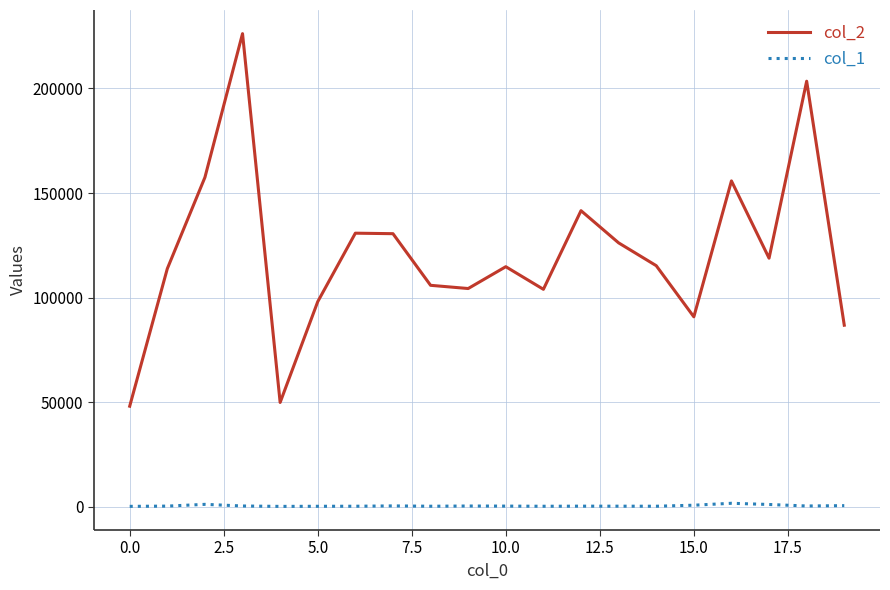

List the series in order of their overall mean, highest first.

col_2, col_1